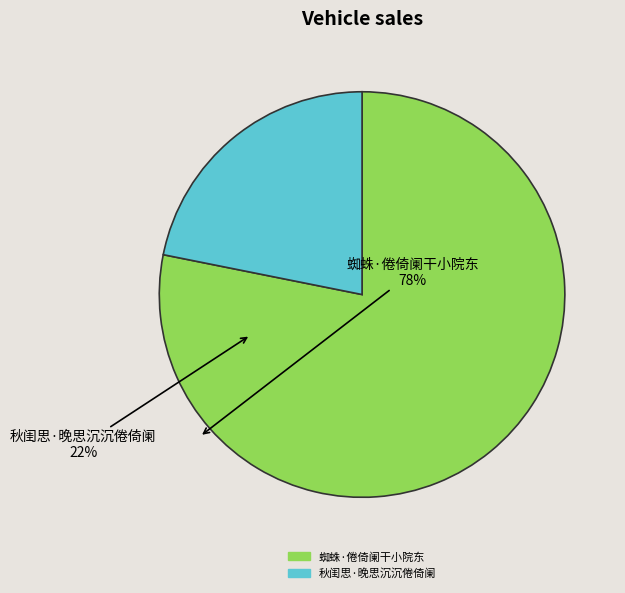

Does 秋闺思·晚思沉沉倦倚阑 account for over 50% of the chart?

No